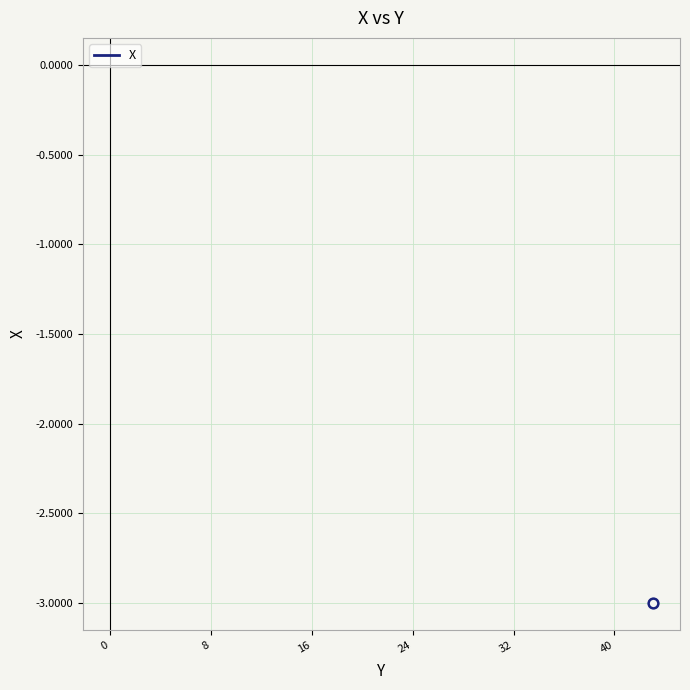

What is the sum of all values?

-21.0